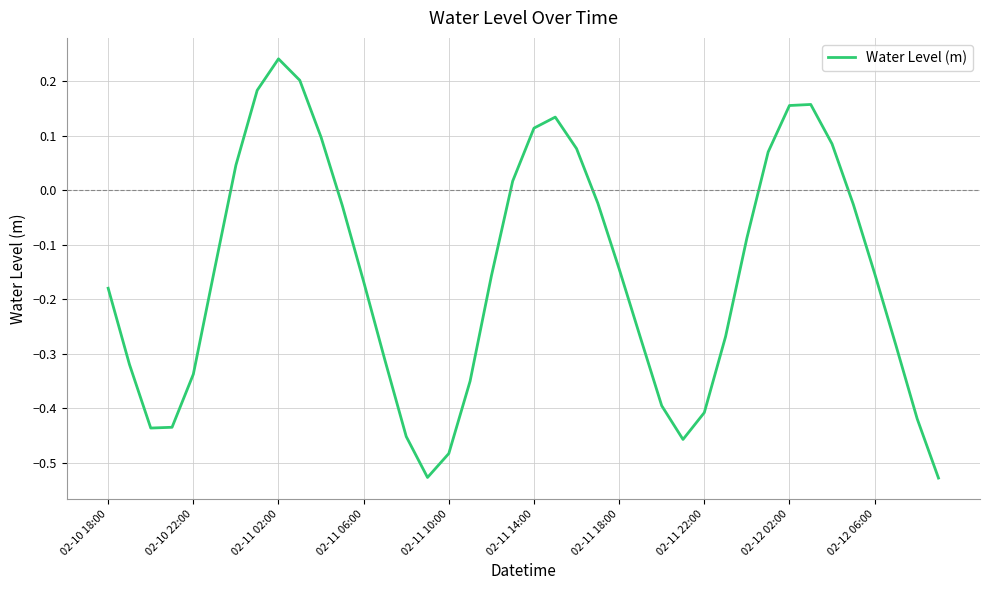

How many series are shown in this chart?

1